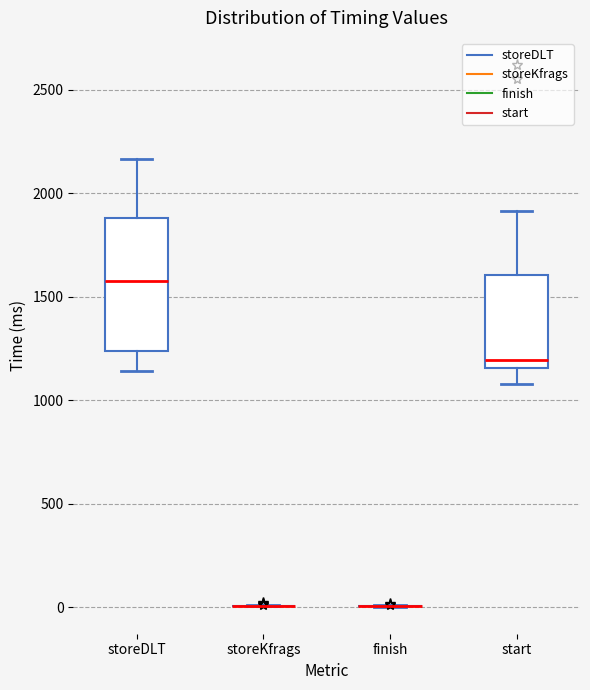

Where is the lower edge of the box for storeDLT on the y-axis? The values are not printed on the chart, so give them approximately, as read against the axis.

1250